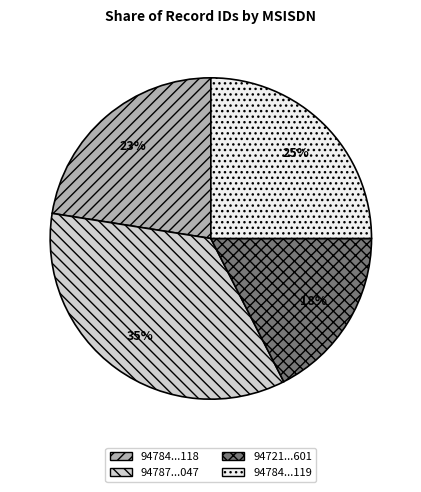

How many slices are in this pie chart?

4